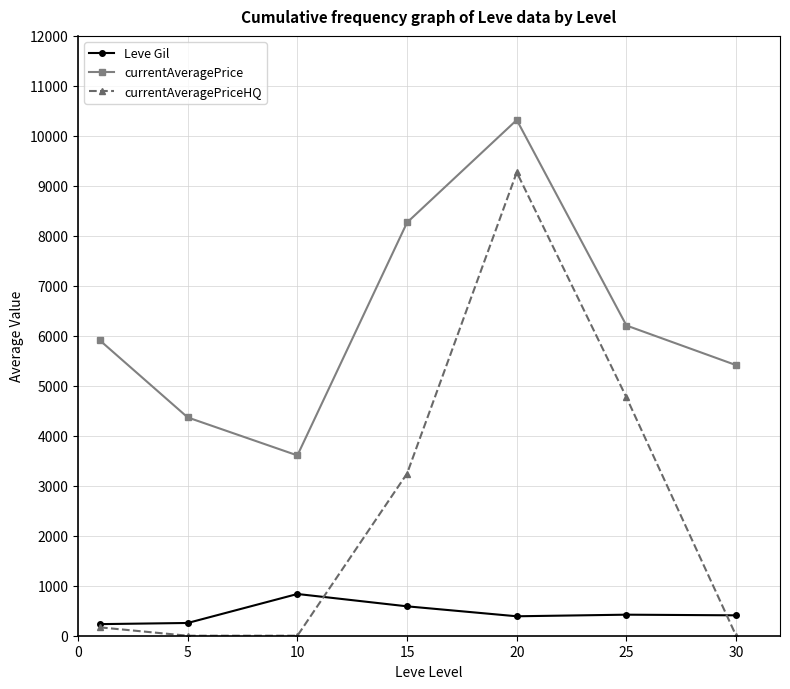

True or false: currentAveragePriceHQ and Leve Gil cross at least once.

True